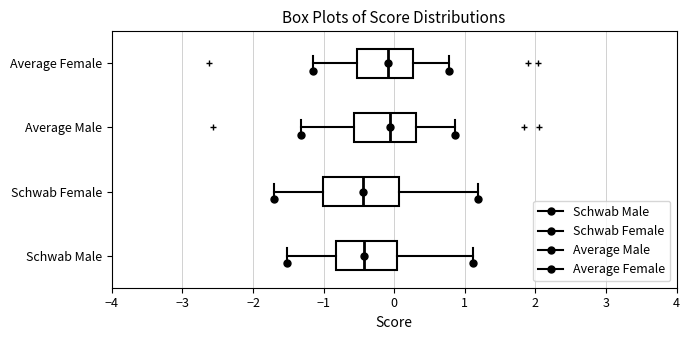

Reading bottom to top, transcribe this box plot: for each box, give where its median line is, the range the box spans, and where its two whiskers end, as read against the x-axis. The values are not printed on the chart, so give them approximately, as read against the axis.

Schwab Male: median -0.4, box -0.8 to 0.0, whiskers -1.5 to 1.1
Schwab Female: median -0.4, box -1.0 to 0.1, whiskers -1.7 to 1.2
Average Male: median -0.1, box -0.6 to 0.3, whiskers -1.3 to 0.9
Average Female: median -0.1, box -0.5 to 0.3, whiskers -1.1 to 0.8